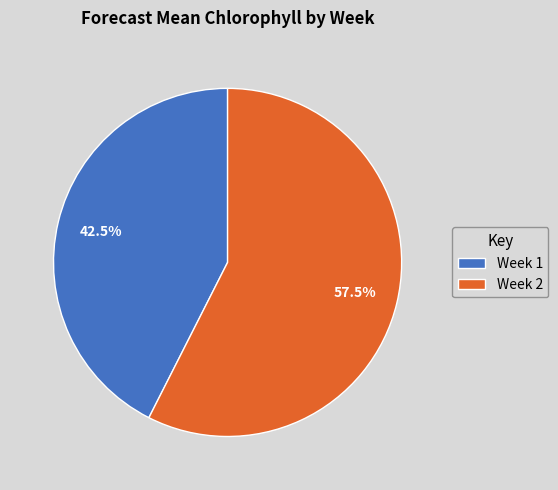

How many segments does this pie chart have?

2